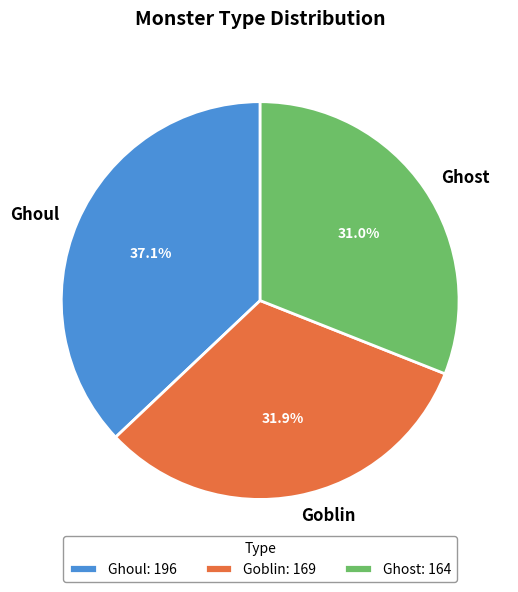

To the nearest percent, what portion does Ghost represent?

31%